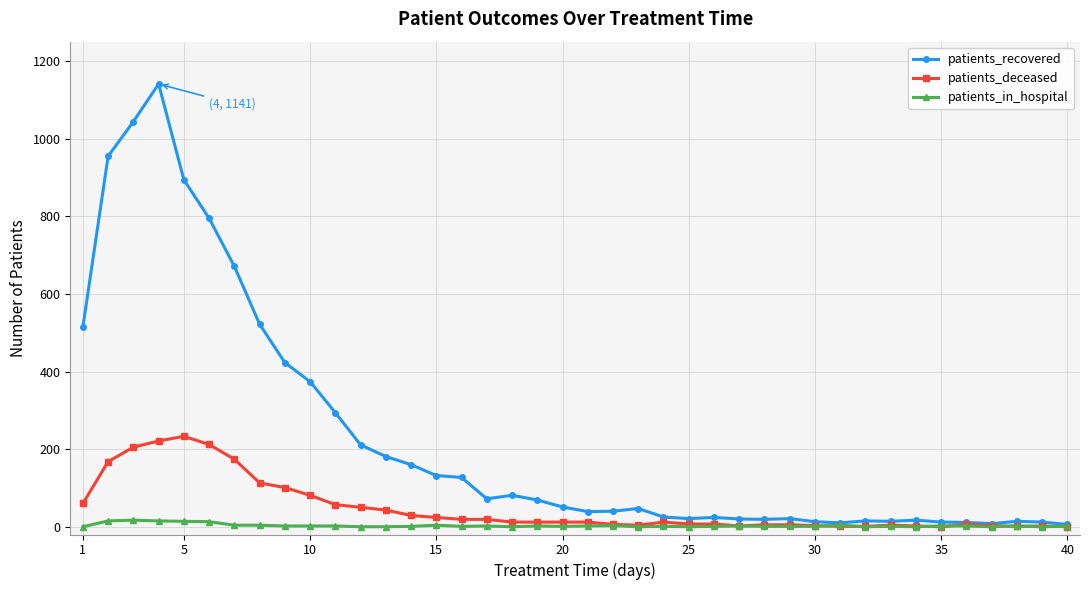

Rank the series by their maximum value, from highest to lowest.

patients_recovered, patients_deceased, patients_in_hospital